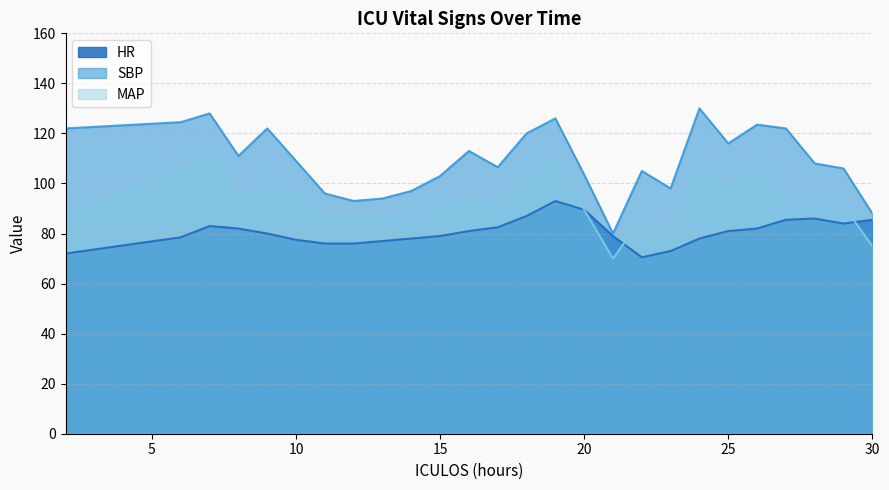

Reading left to right, list all the values displayed in this chart.

HR: 72.0	78.5	83.0	82.0	80.0	77.5	76.0	76.0	77.0	78.0	79.0	81.0	82.5	87.0	93.0	89.5	79.0	70.5	73.0	78.0	81.0	82.0	85.5	86.0	84.0	85.5
SBP: 122.0	124.5	128.0	111.0	122.0	109.0	96.0	93.0	94.0	97.0	103.0	113.0	106.5	120.0	126.0	103.5	80.0	105.0	98.0	130.0	116.0	123.5	122.0	108.0	106.0	88.0
MAP: 87.3	104.8	112.0	95.0	97.0	95.5	87.0	87.0	87.0	81.0	89.0	94.0	90.0	102.0	109.0	89.5	70.0	86.0	80.0	105.5	97.0	105.5	89.0	90.0	91.0	75.0